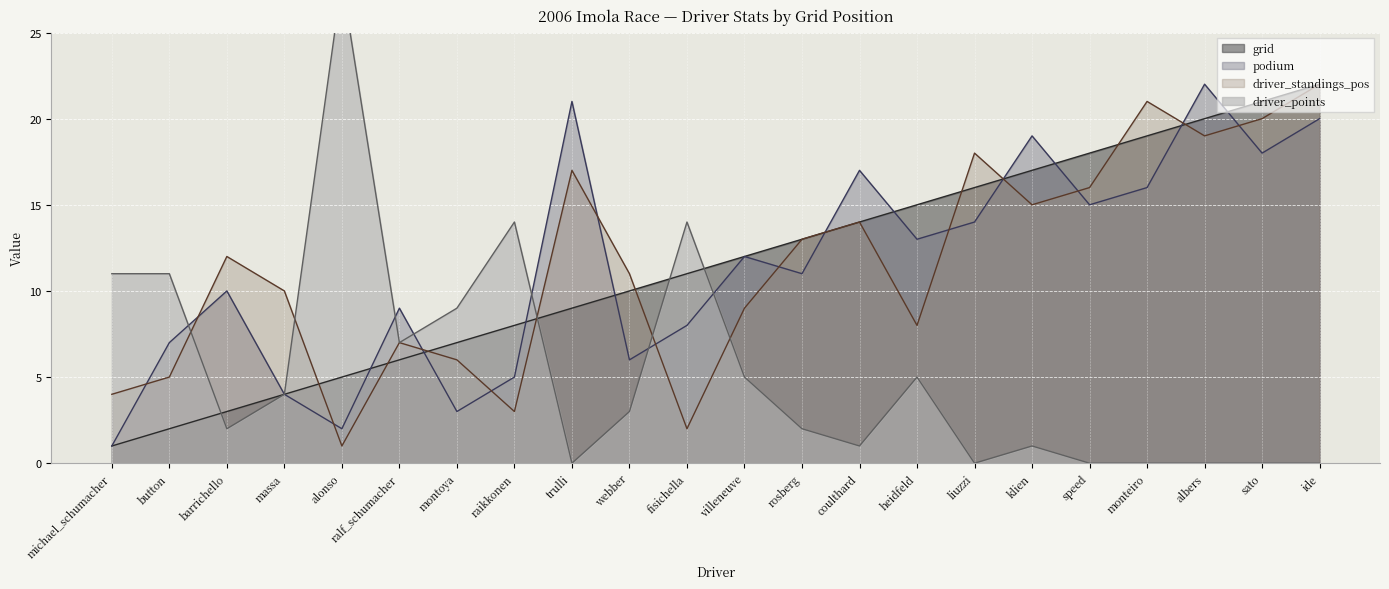

How many data points does each series have?

22